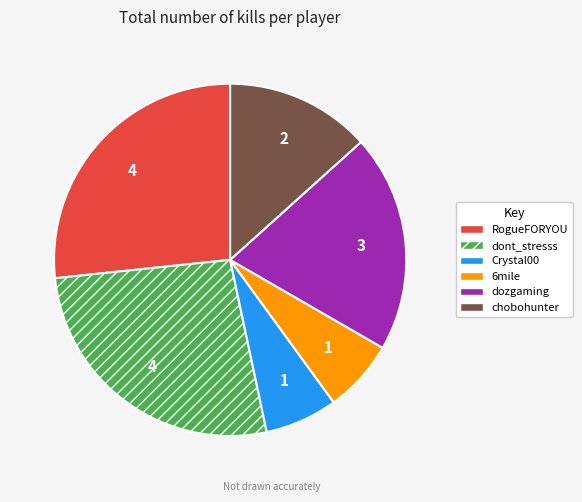

Does Crystal00 represent more than half of the total?

No